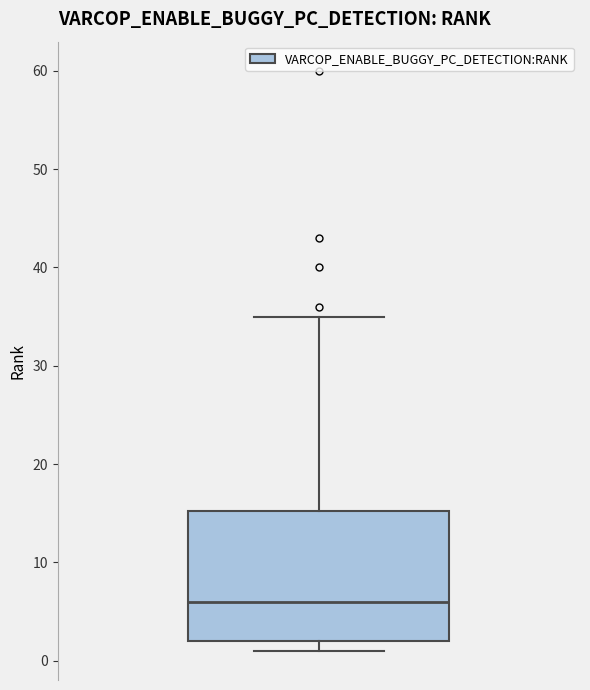

Read this box plot against the y-axis: the position of the median line, the range covered by the box, and the ends of both whiskers. The values are not printed on the chart, so give them approximately, as read against the axis.

median 6, box 2 to 15, whiskers 1 to 35